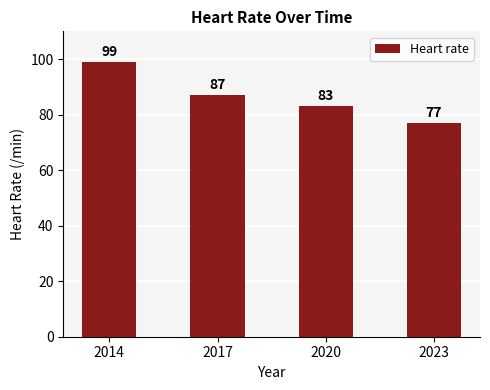

What is the sum of the values at 2020 and 2017?

170